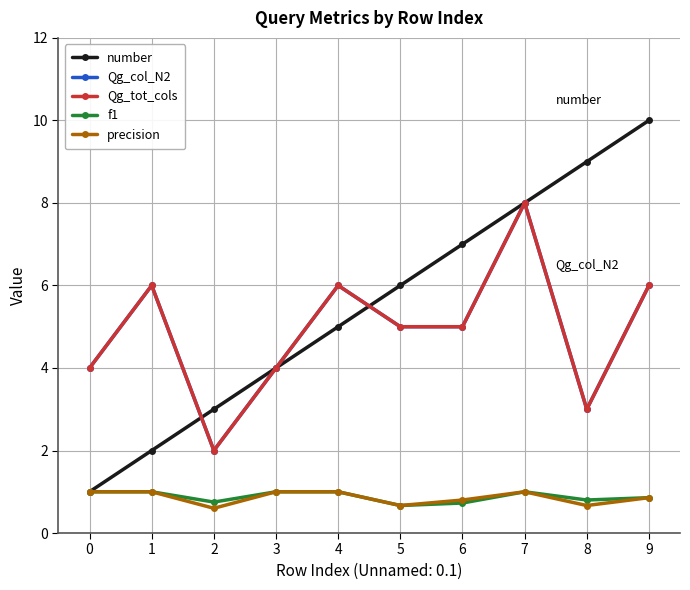

True or false: number has more than 1 points higher than both neighbors.

False